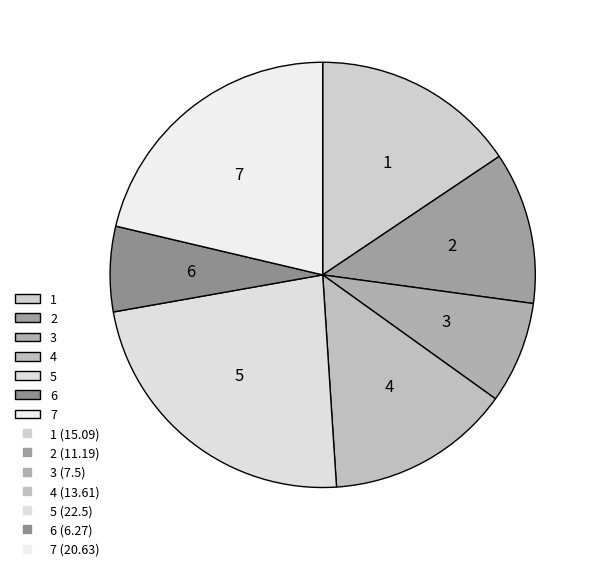

Rank the categories by value from lowest to highest.

6, 3, 2, 4, 1, 7, 5